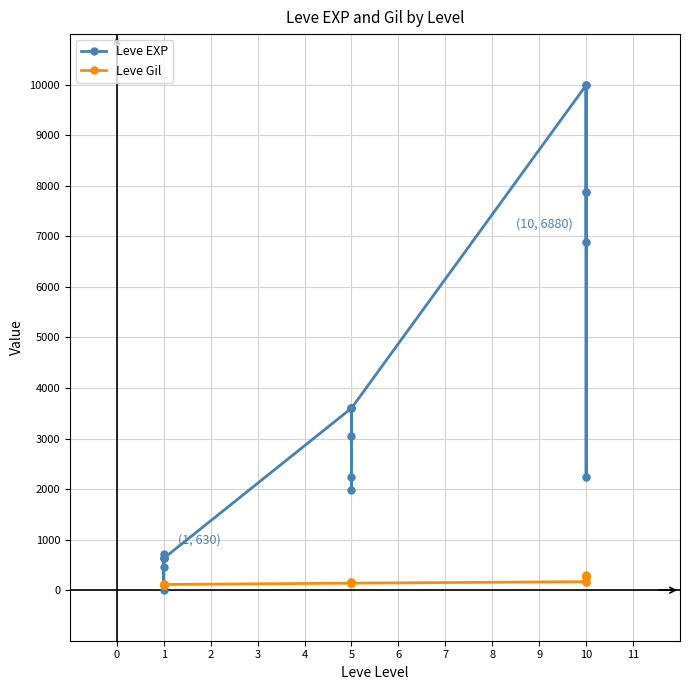

How many intersections are there between Leve Gil and Leve EXP?

2